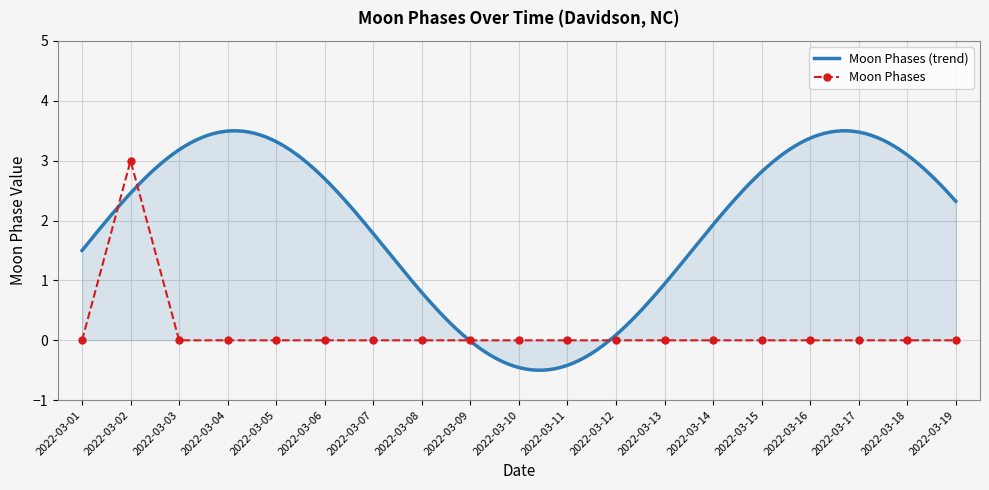

The chart shows a value of -1 at 2022-03-19. True or false?

False